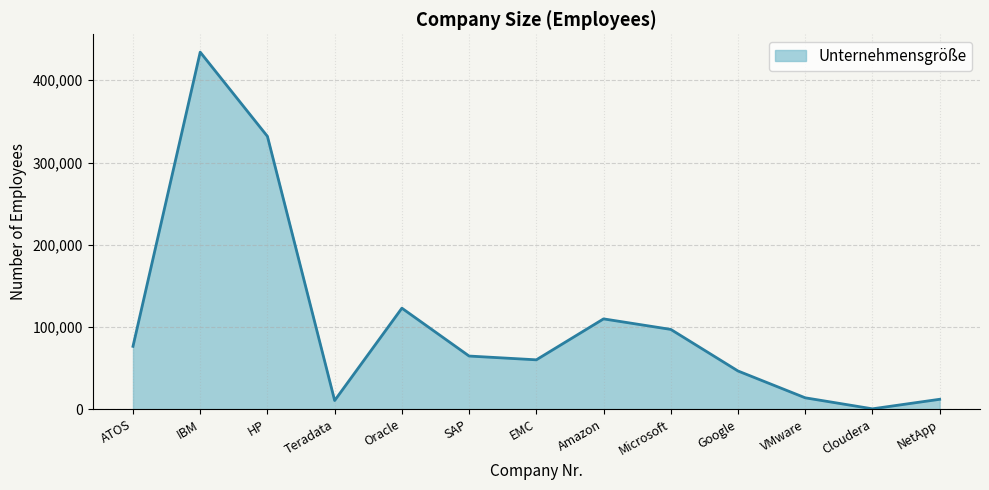

At which label is the value closest to 217323?

Oracle